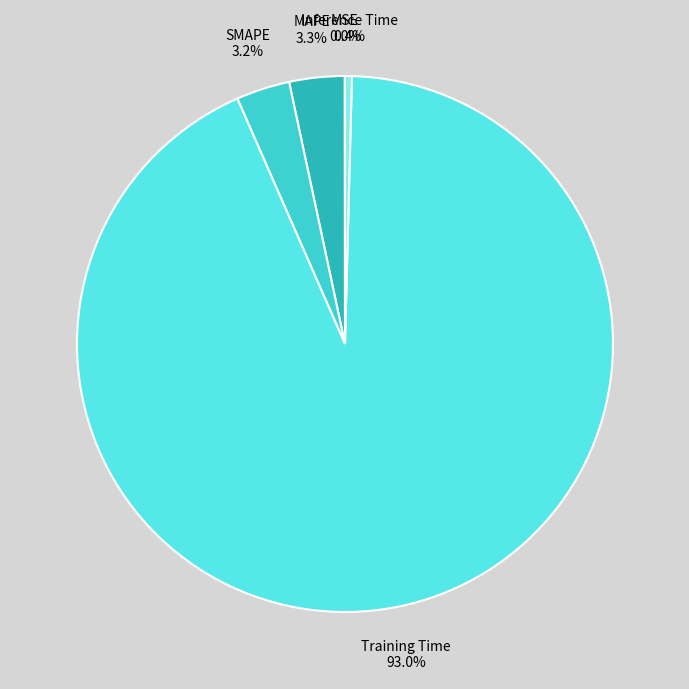

Does SMAPE account for over 50% of the chart?

No